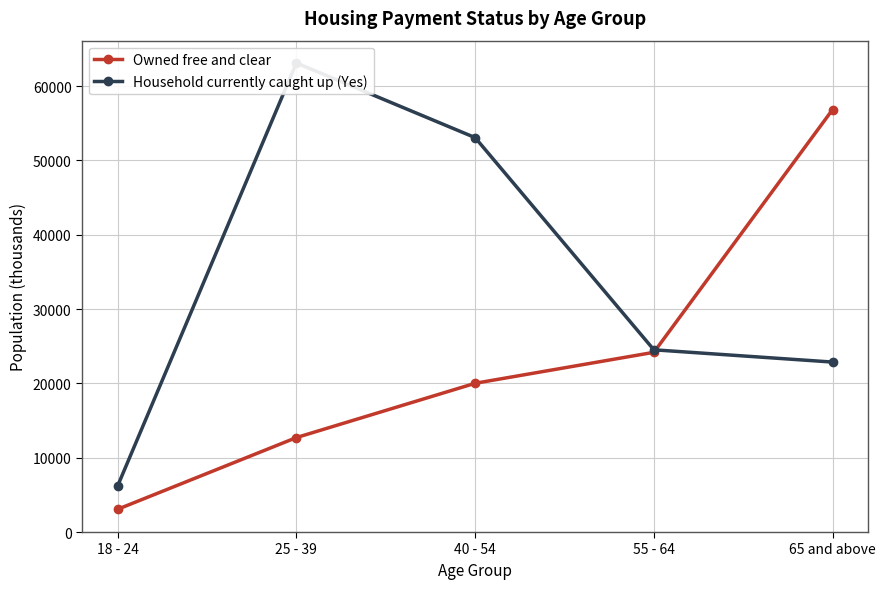

How many categories are shown in the chart?

5